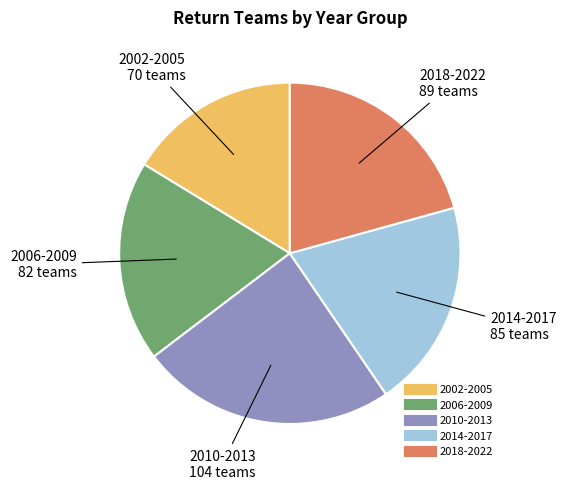

How many slices are in this pie chart?

5